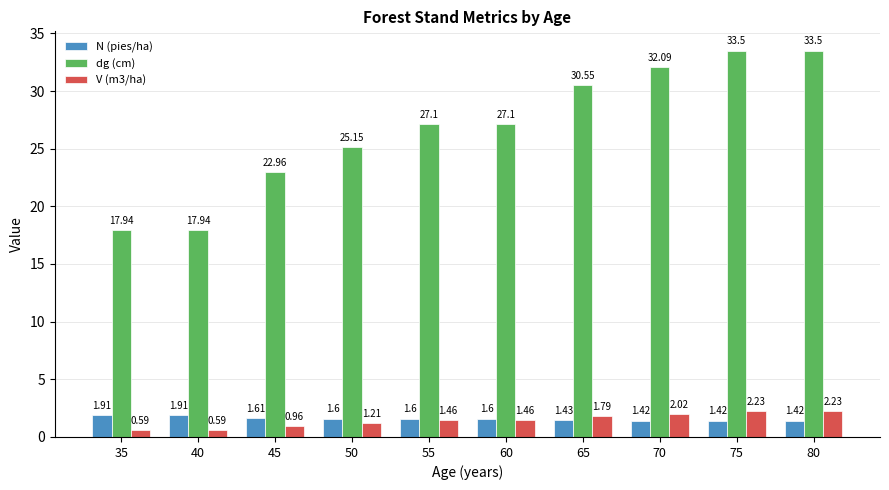

What is the difference between the maximum and minimum values in the dg (cm) series?

15.6